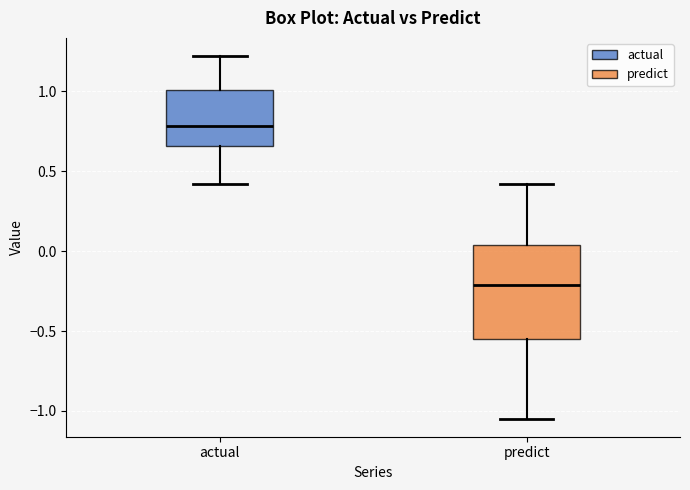

Where does the lower whisker of the box for actual end on the y-axis? The values are not printed on the chart, so give them approximately, as read against the axis.

0.40